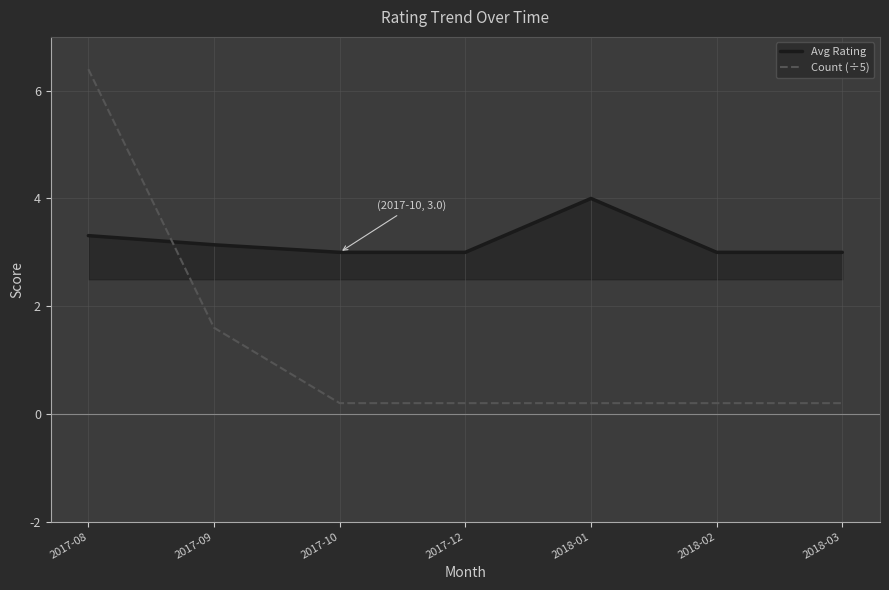

What is the sum of the Avg Rating values at 2017-10 and 2017-09?

6.1